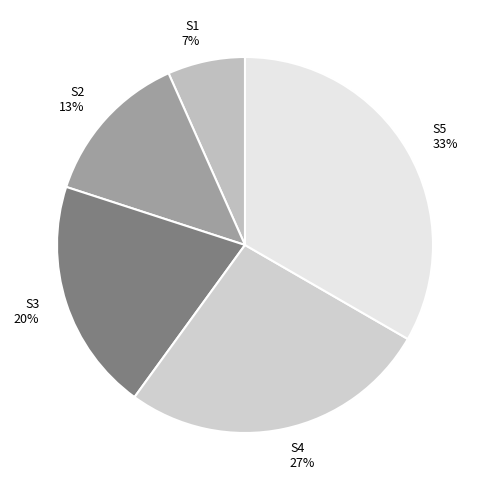

How many slices are in this pie chart?

5